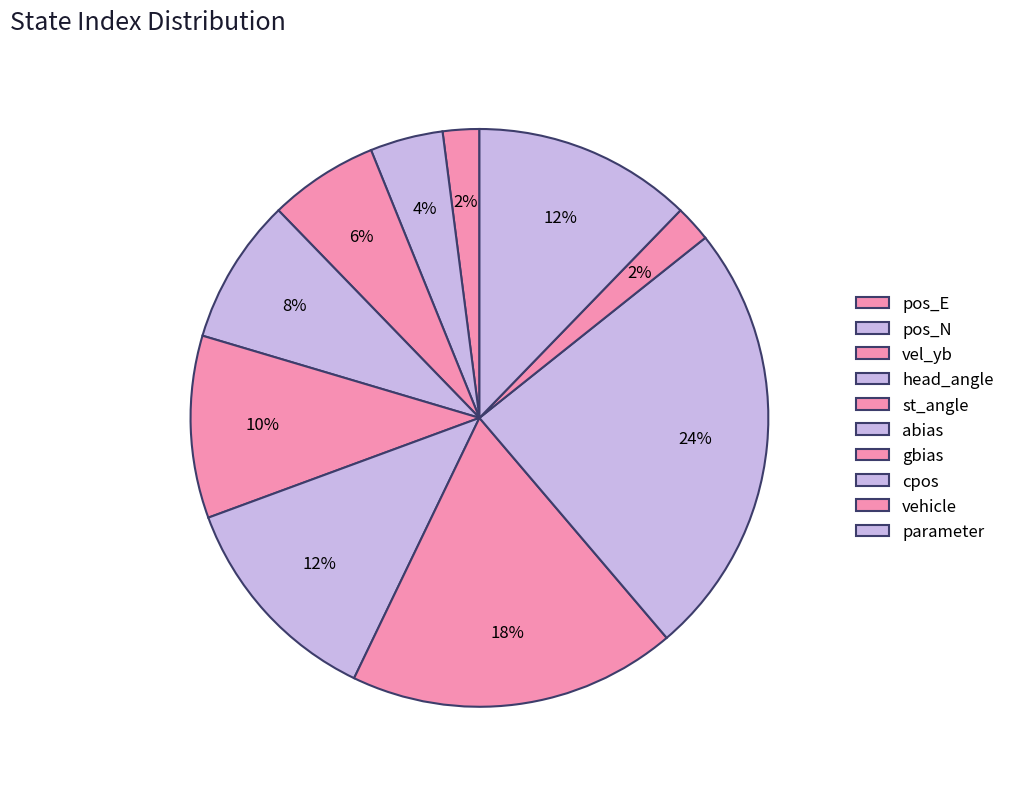

Which slice is the largest?

cpos